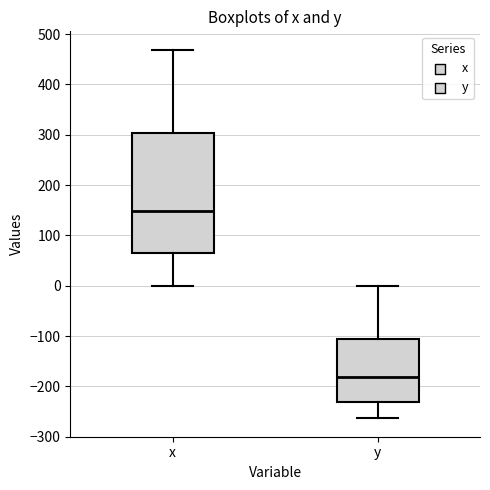

Which box has the lowest median line?

y